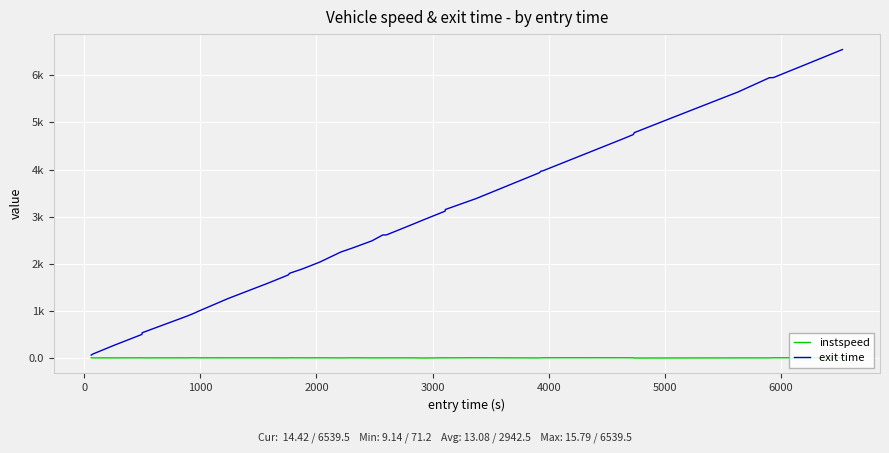

Is this an area chart (filled region under the line)?

No